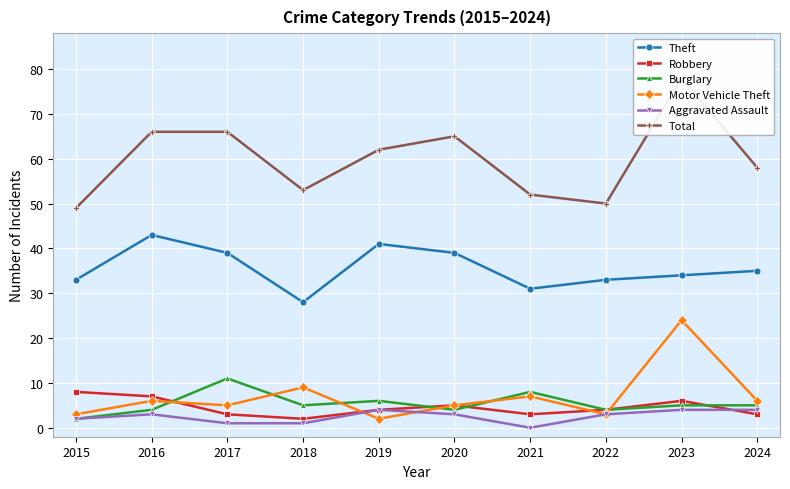

Between which two adjacent categories do Motor Vehicle Theft and Burglary first intersect?

2016 and 2017